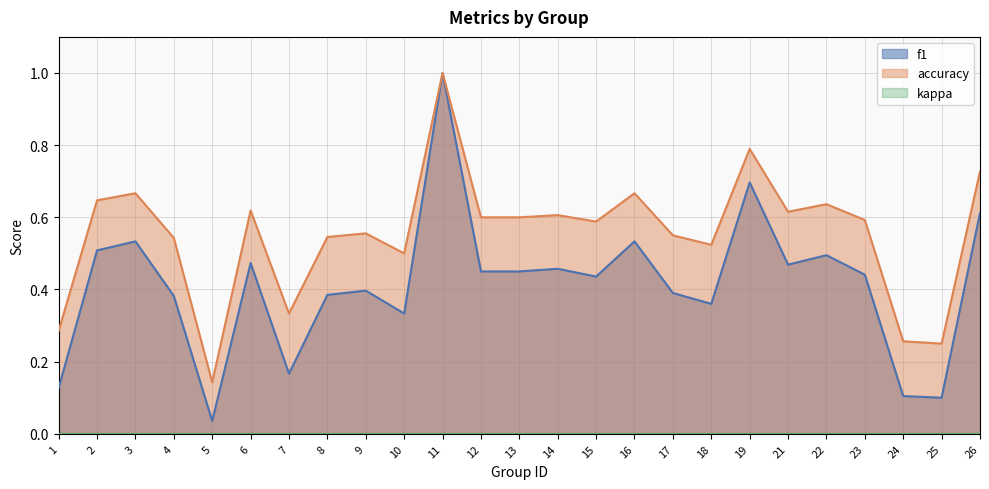

The f1 series shows 0.2 at 13. True or false?

False